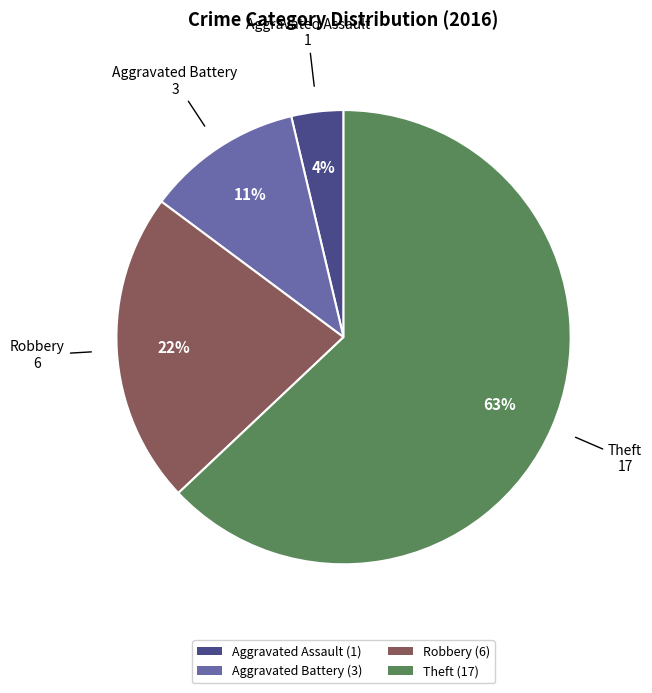

Which slice represents more than half of the pie?

Theft